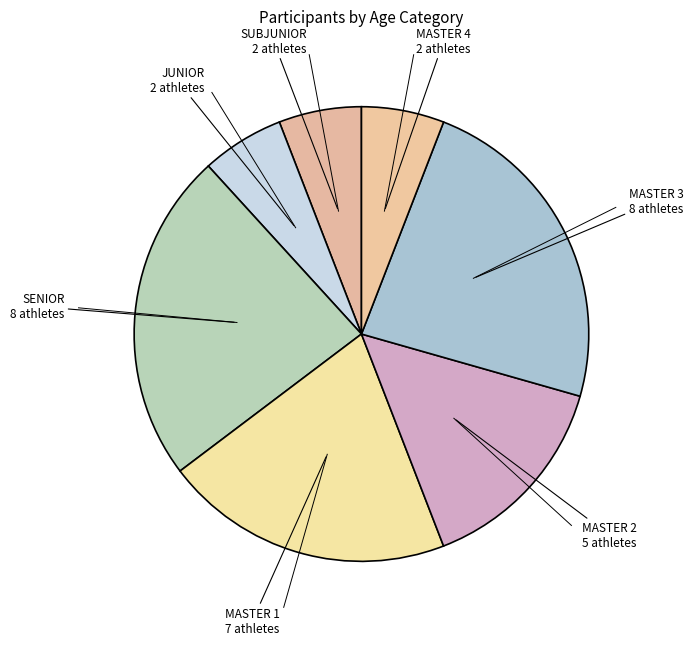

The SUBJUNIOR slice represents 1% of the pie. True or false?

False